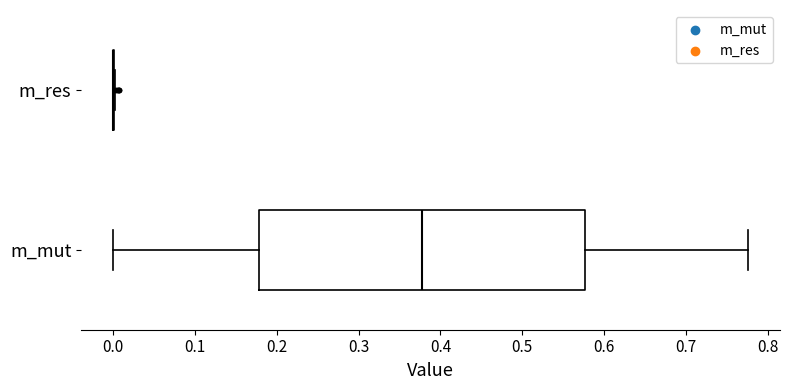

Reading bottom to top, read every box against the x-axis: the position of its median line, the range the box covers, and the ends of its whiskers. The values are not printed on the chart, so give them approximately, as read against the axis.

m_mut: median 0.38, box 0.18 to 0.58, whiskers 0.00 to 0.78
m_res: box collapsed to a line at 0.00, whiskers 0.00 to 0.00